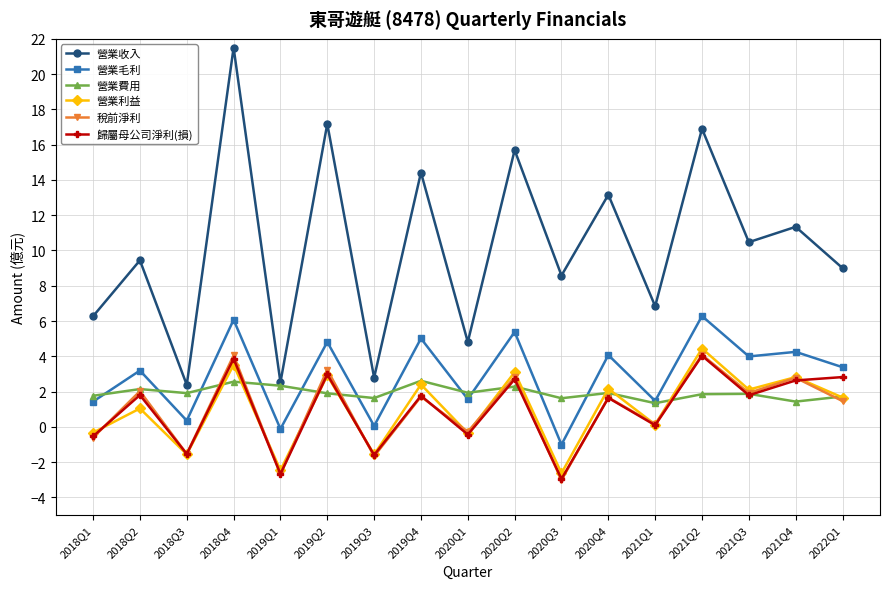

At which category does 營業費用 reach its first local peak?

2018Q2